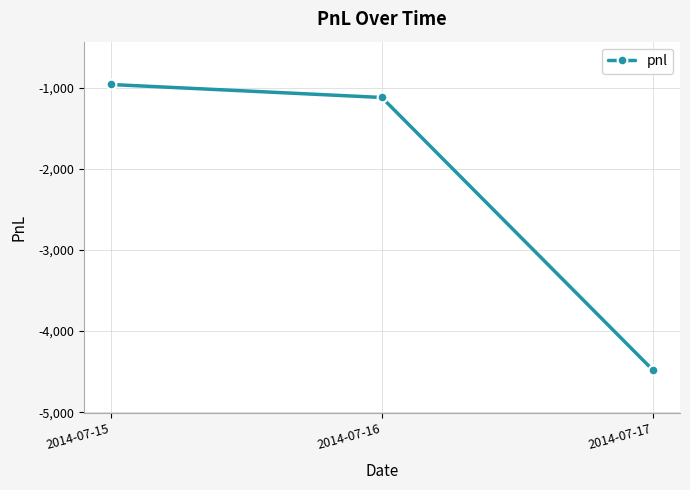

What is the difference between the maximum and minimum values?

3520